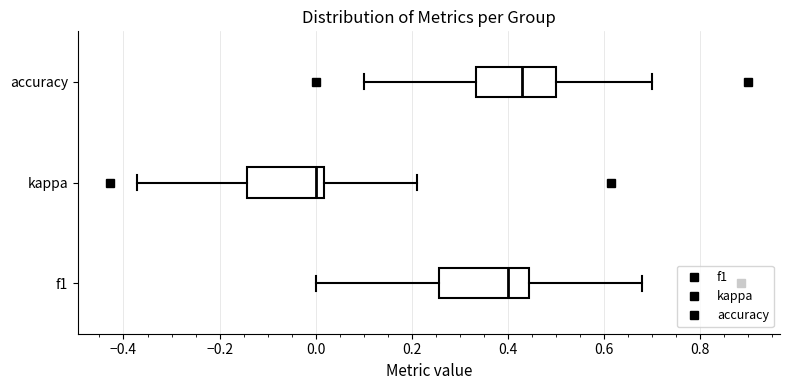

Which box has the furthest to the right median line?

accuracy